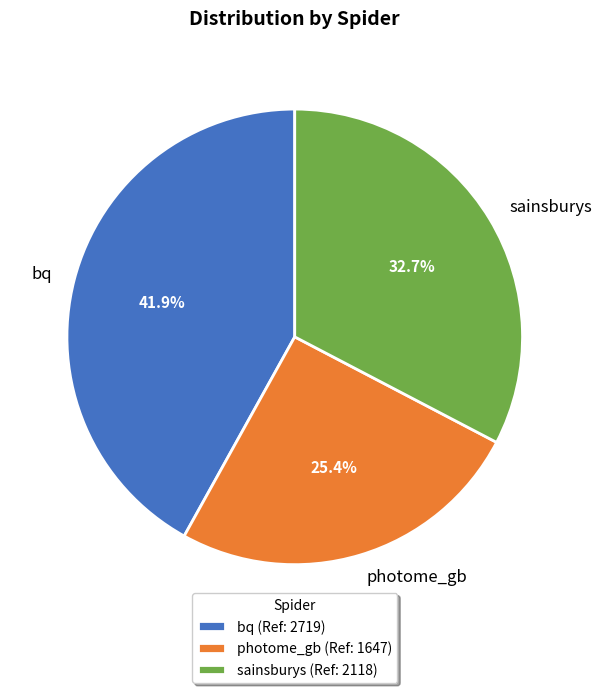

Approximately how many times larger is the value at bq compared to sainsburys?

1.3